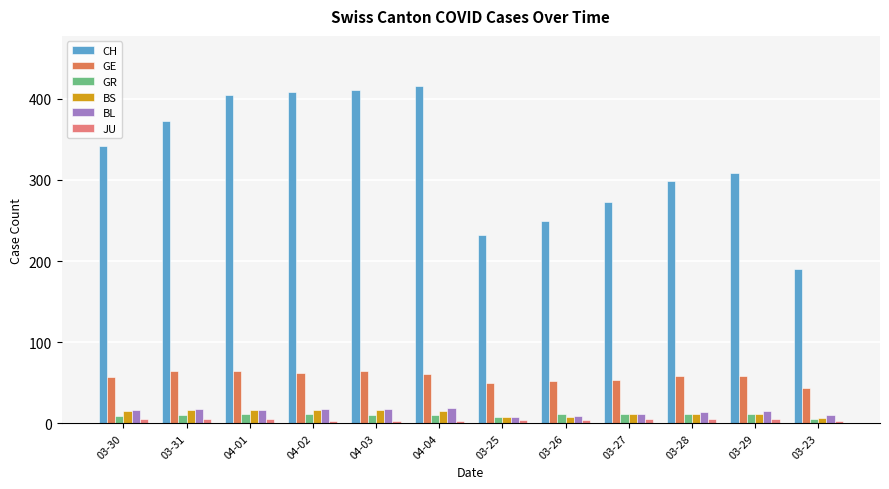

What is the sum of the GE values at 04-01 and 04-03?

129